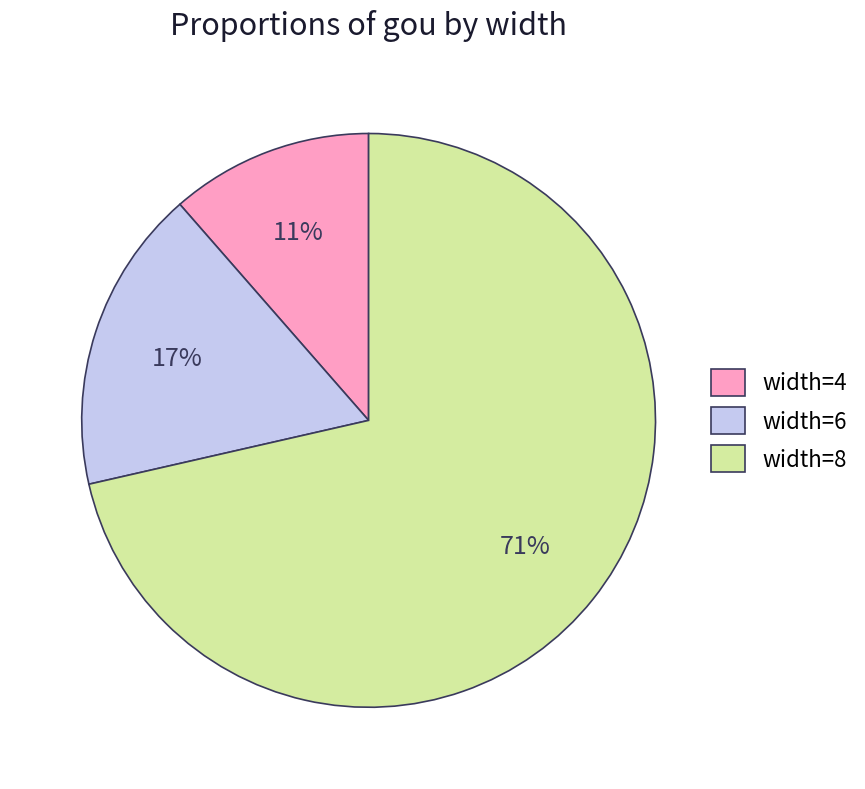

How many slices are in this pie chart?

3